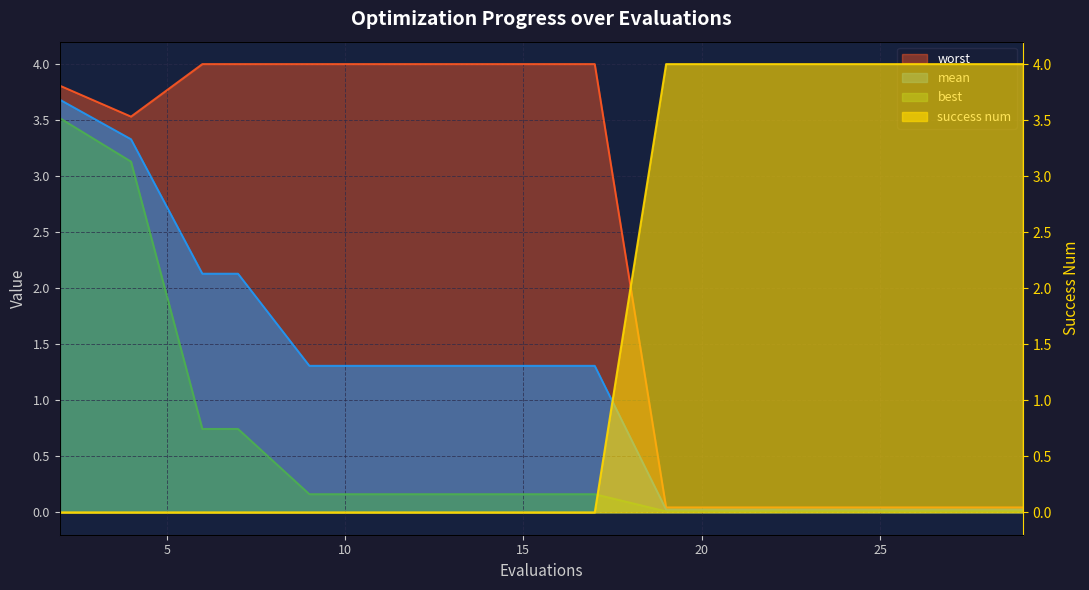

True or false: success num has a value of 4.0 at 29.

True